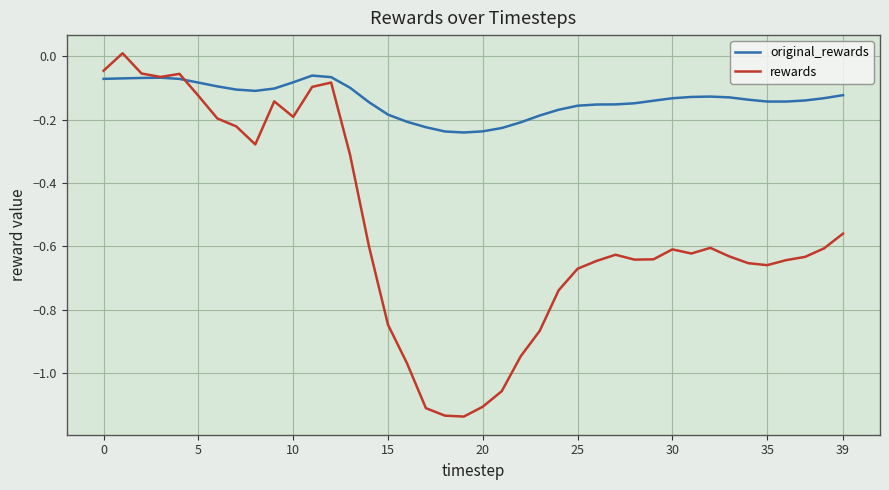

Which series has the widest spread of values?

rewards